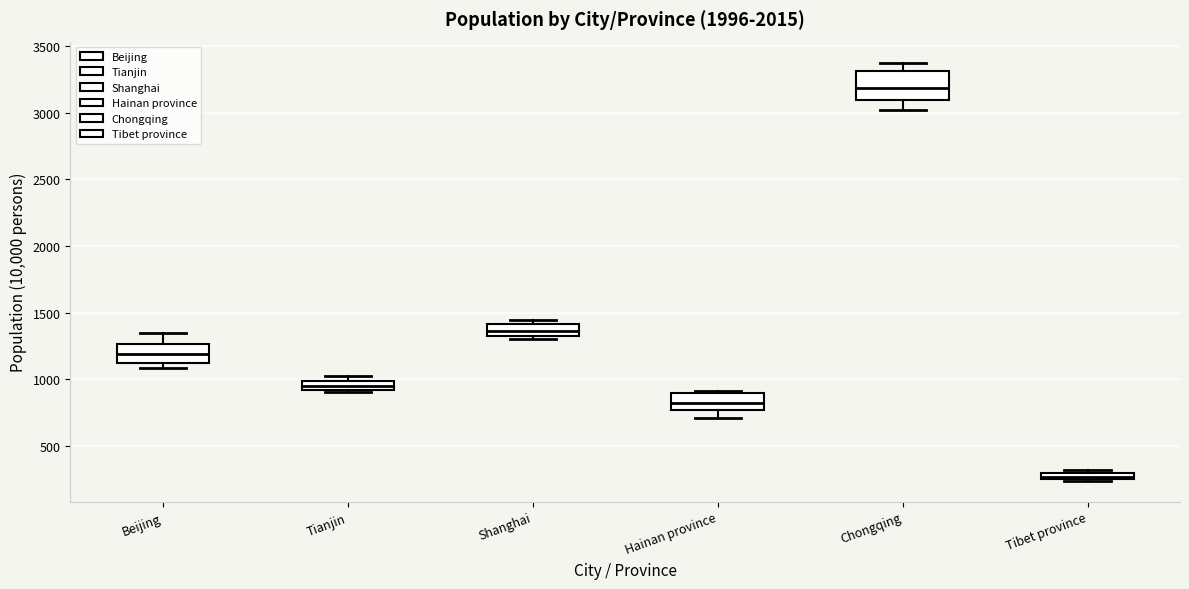

Where does the median line of the box for Beijing sit on the y-axis? The values are not printed on the chart, so give them approximately, as read against the axis.

1200